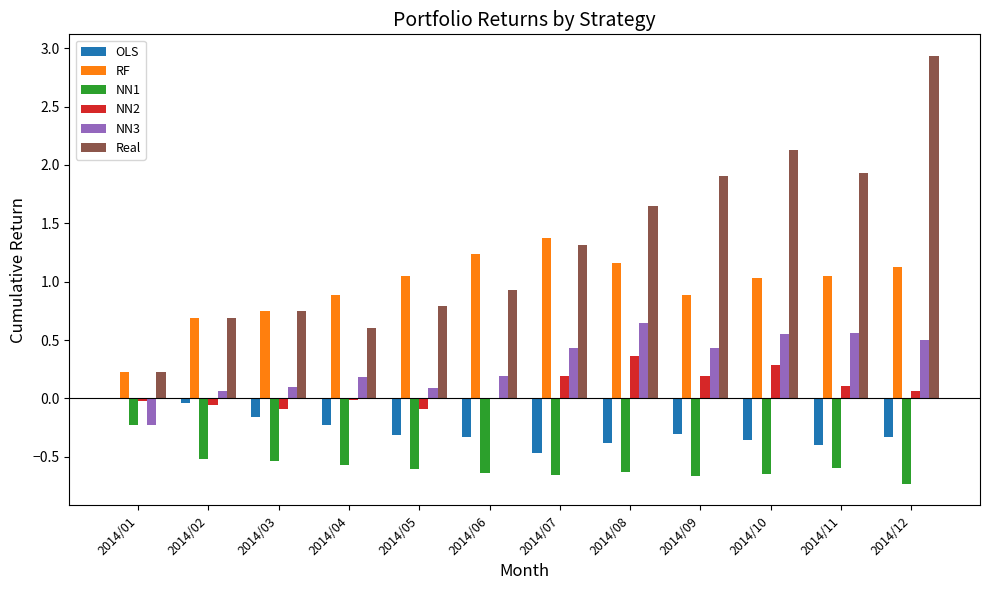

Which series changed the most between 2014/01 and 2014/05?

RF